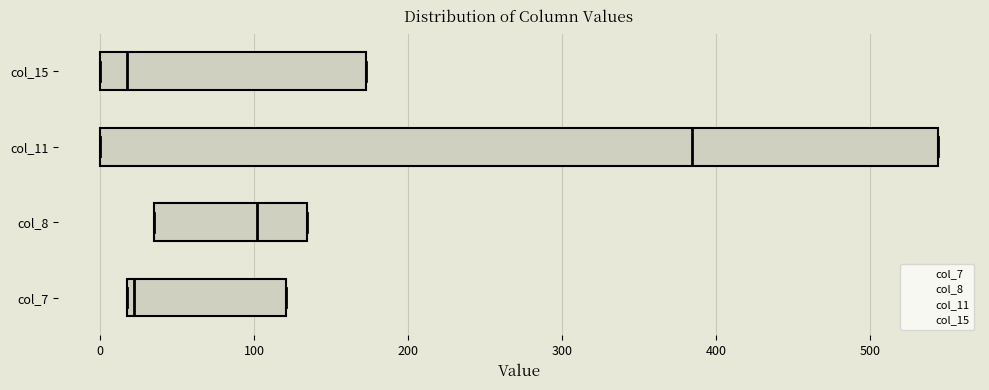

Where is the right edge of the box for col_7 on the x-axis? The values are not printed on the chart, so give them approximately, as read against the axis.

120